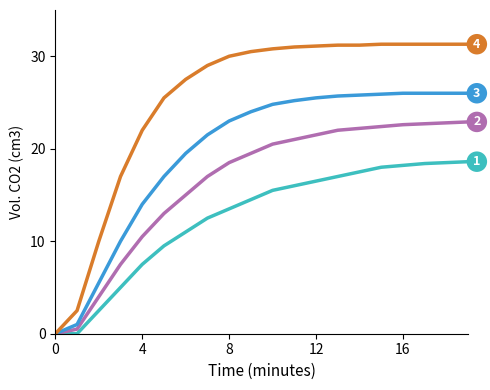

What is the greatest value displayed?

31.3